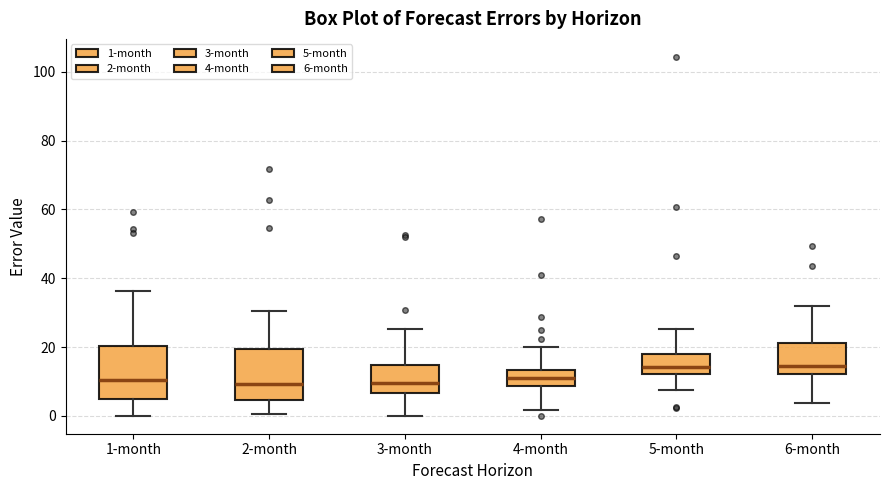

Reading left to right, read every box against the y-axis: the position of its median line, the range the box covers, and the ends of its whiskers. The values are not printed on the chart, so give them approximately, as read against the axis.

1-month: median 10, box 4 to 20, whiskers 0 to 36
2-month: median 10, box 4 to 20, whiskers 0 to 30
3-month: median 10, box 6 to 14, whiskers 0 to 26
4-month: median 12, box 8 to 14, whiskers 2 to 20
5-month: median 14, box 12 to 18, whiskers 8 to 26
6-month: median 14, box 12 to 22, whiskers 4 to 32